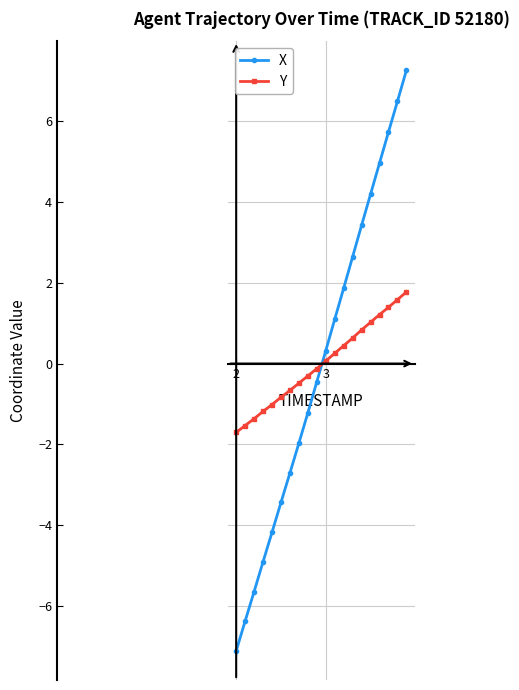

Reading right to left, extract all data points from this chart.

X: 7.3	6.5	5.7	5.0	4.2	3.4	2.6	1.9	1.1	0.3	-0.5	-1.2	-2.0	-2.7	-3.4	-4.2	-4.9	-5.7	-6.4	-7.1
Y: 1.8	1.6	1.4	1.2	1.0	0.8	0.6	0.4	0.3	0.1	-0.1	-0.3	-0.5	-0.7	-0.8	-1.0	-1.2	-1.4	-1.5	-1.7